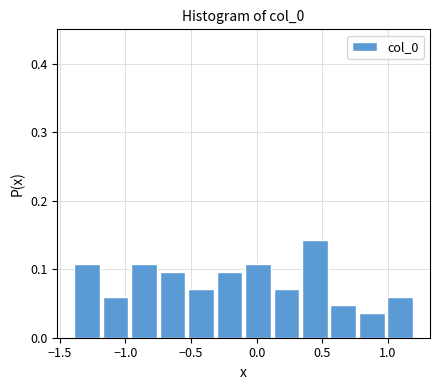

Reading left to right, transcribe this chart: for each bar, give the range it covers on the x-axis and its height. Neither the bar edges nor the heights are printed on the chart, so give them approximately, as read against the axes.

-1.40 to -1.20: 0.11
-1.20 to -0.95: 0.06
-0.95 to -0.75: 0.11
-0.75 to -0.55: 0.10
-0.55 to -0.30: 0.07
-0.30 to -0.10: 0.10
-0.10 to 0.10: 0.11
0.10 to 0.35: 0.07
0.35 to 0.55: 0.14
0.55 to 0.75: 0.05
0.75 to 1.00: 0.04
1.00 to 1.20: 0.06